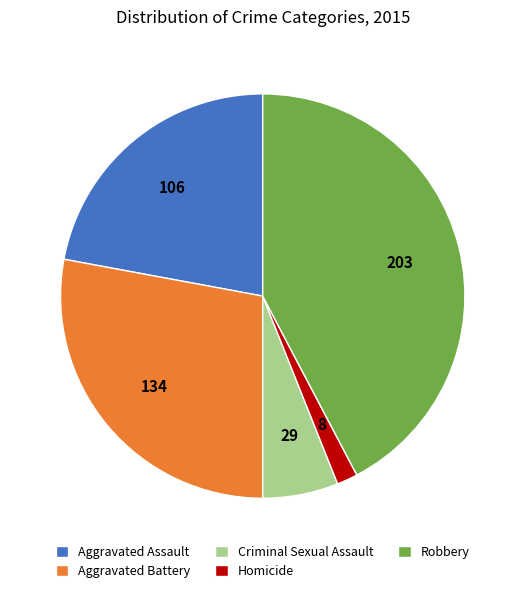

The Robbery slice represents 42% of the pie. True or false?

True